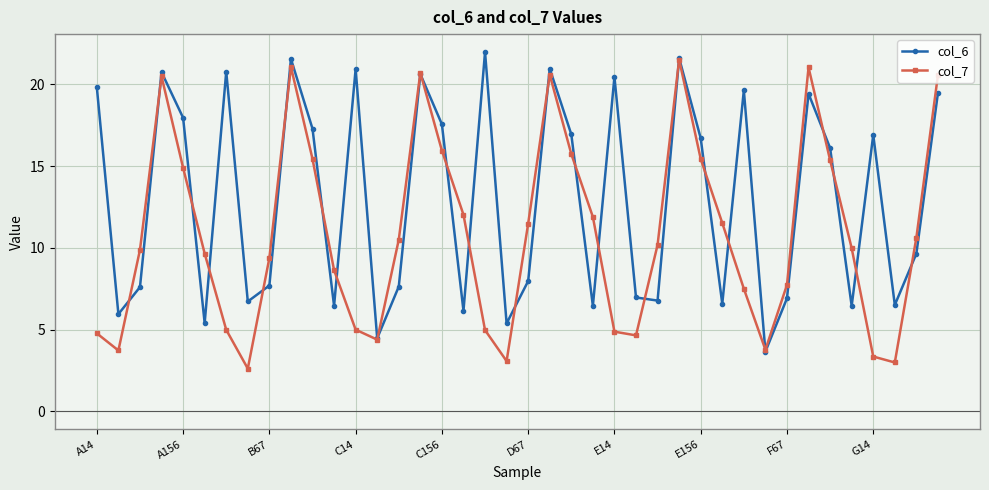

How many times do col_6 and col_7 cross each other?

25